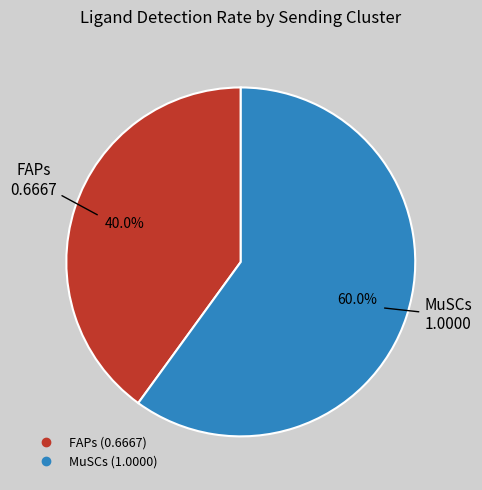

How many slices are in this pie chart?

2